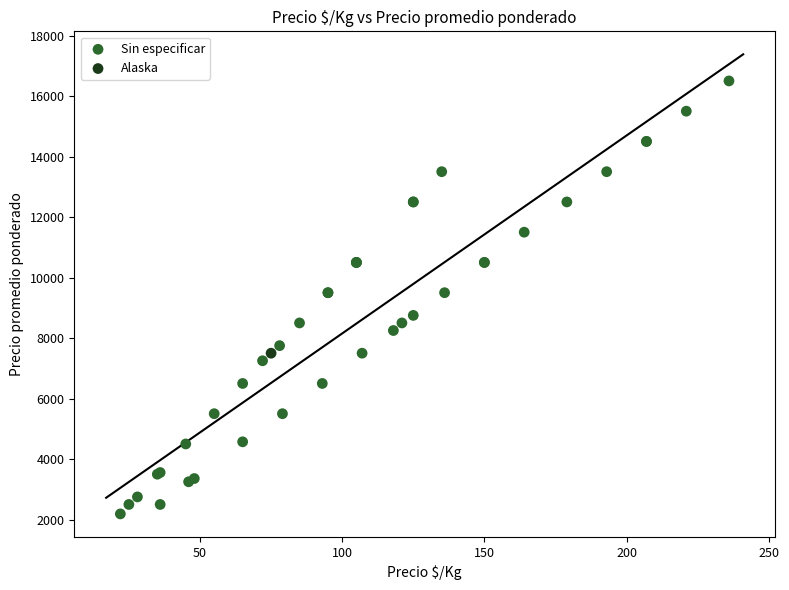

What are all the series names shown in the legend?

Sin especificar, Alaska